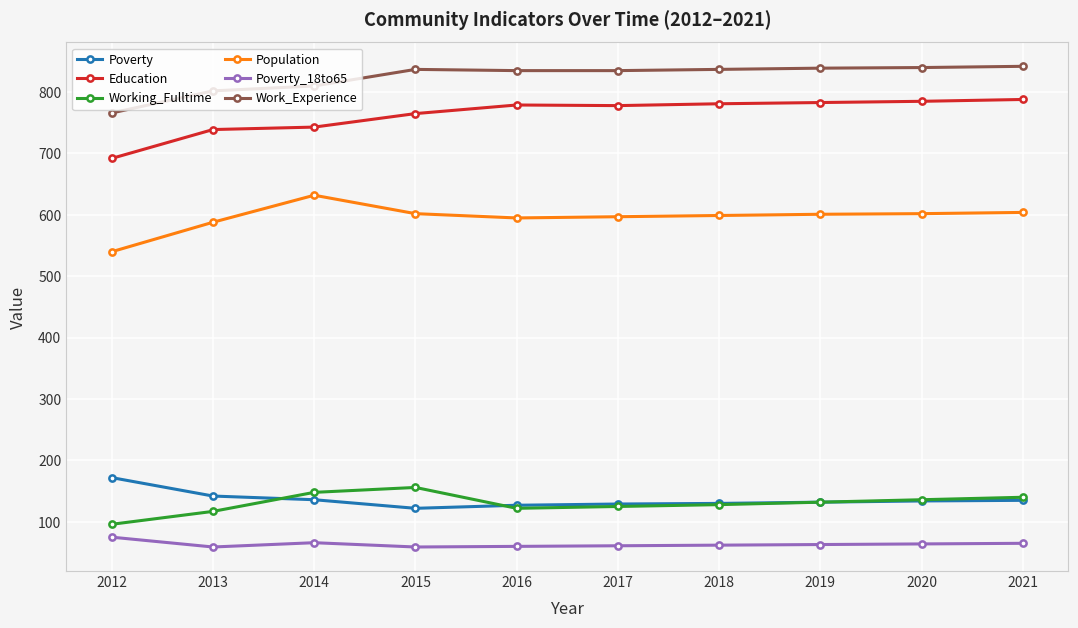

True or false: Poverty has a value of 53 at 2014.

False